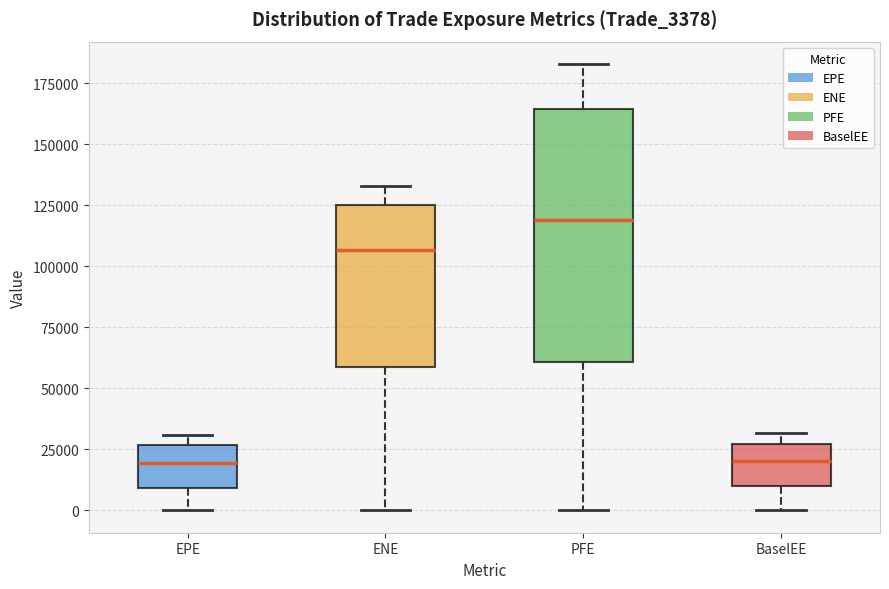

Which box has the highest median line?

PFE